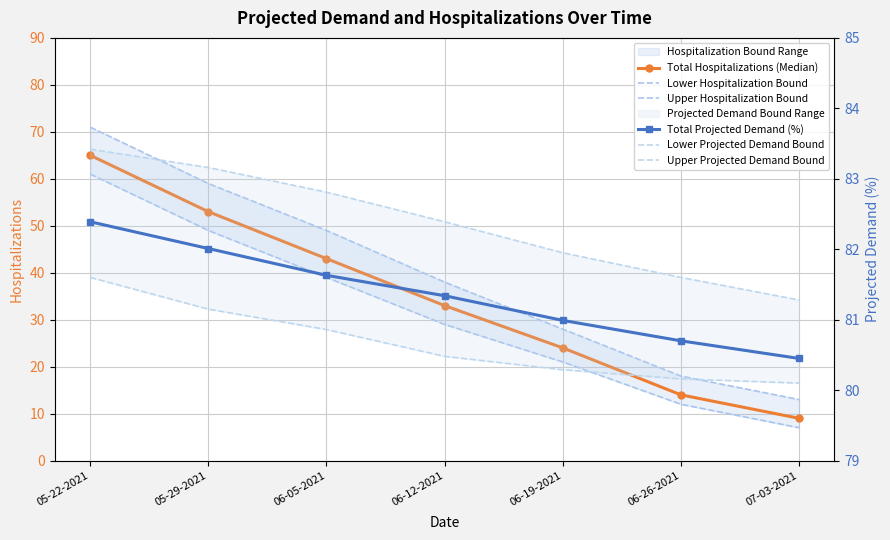

Read the Total Projected Demand (%) value at 06-05-2021.

81.6